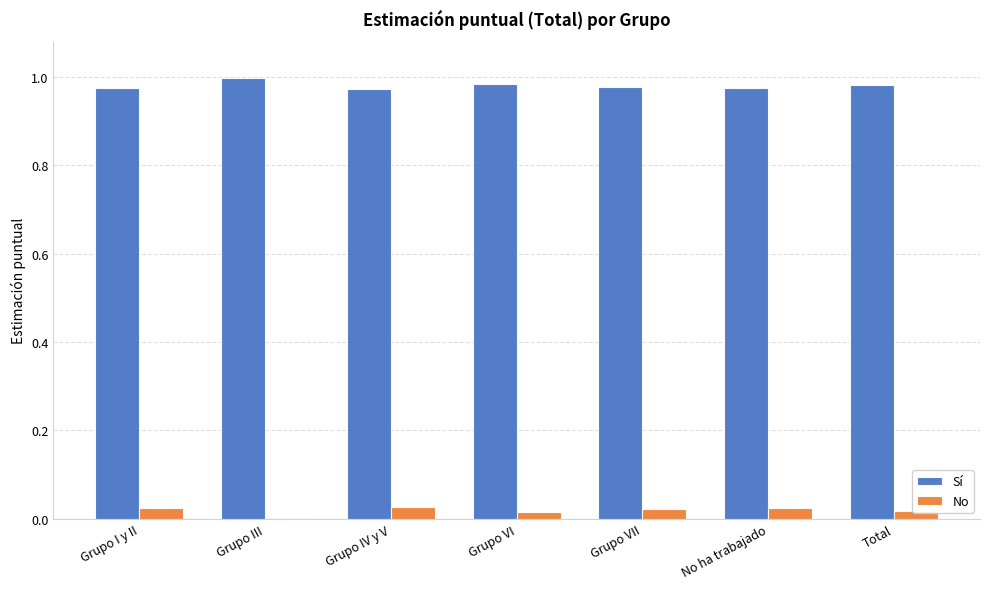

The No series shows 0.0 at Grupo VII. True or false?

True